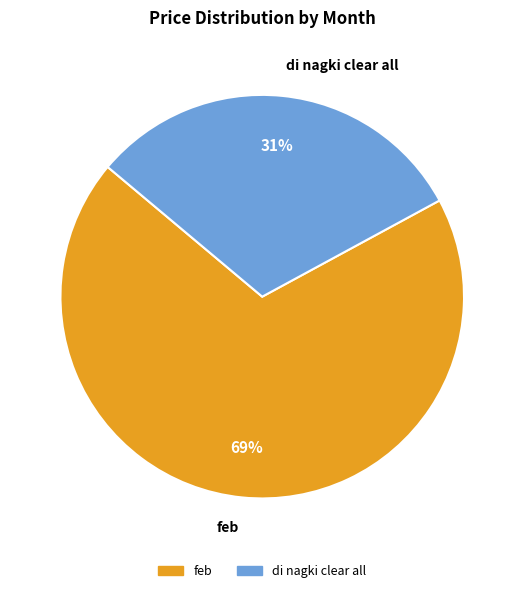

What percentage is the di nagki clear all slice, to the nearest percent?

31%